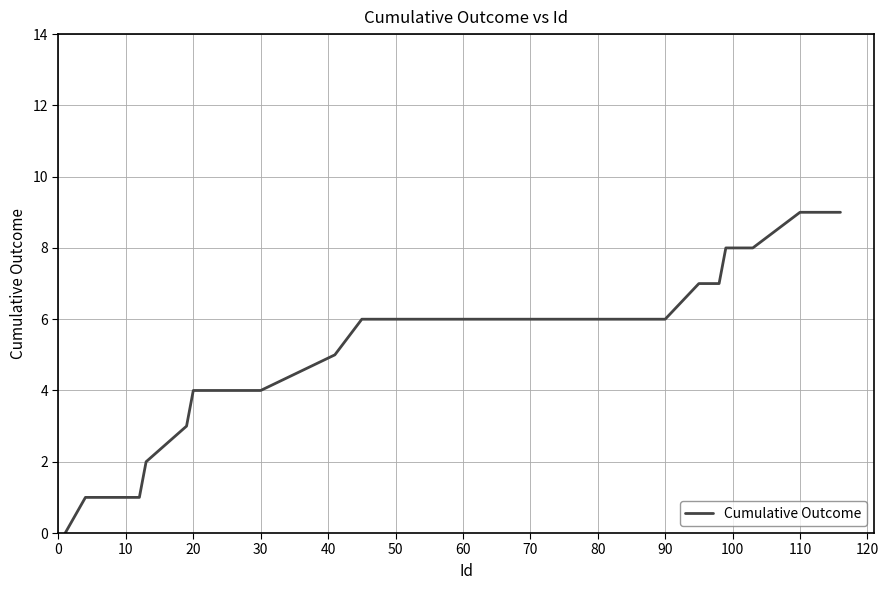

What is the maximum value shown in the chart?

9